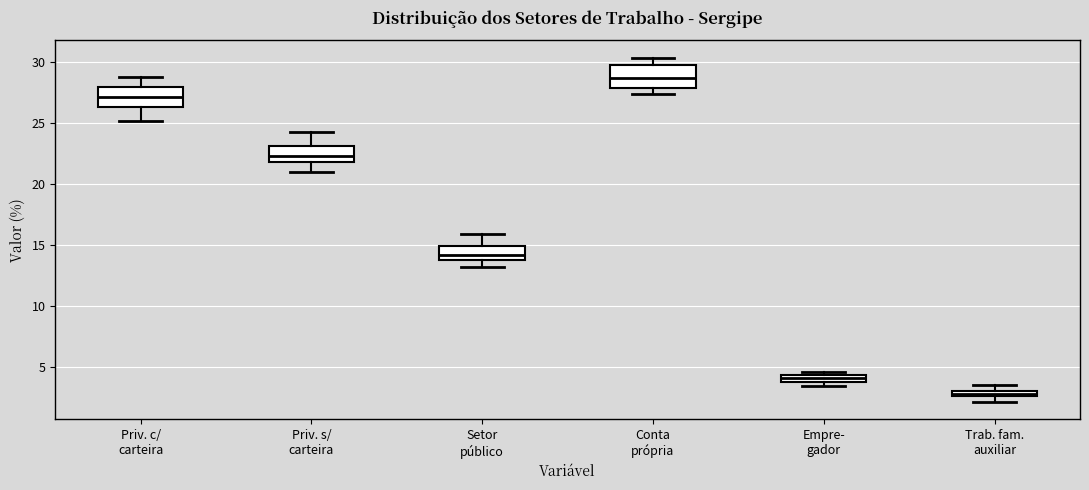

Which box has the lowest median line?

Trab. fam. auxiliar